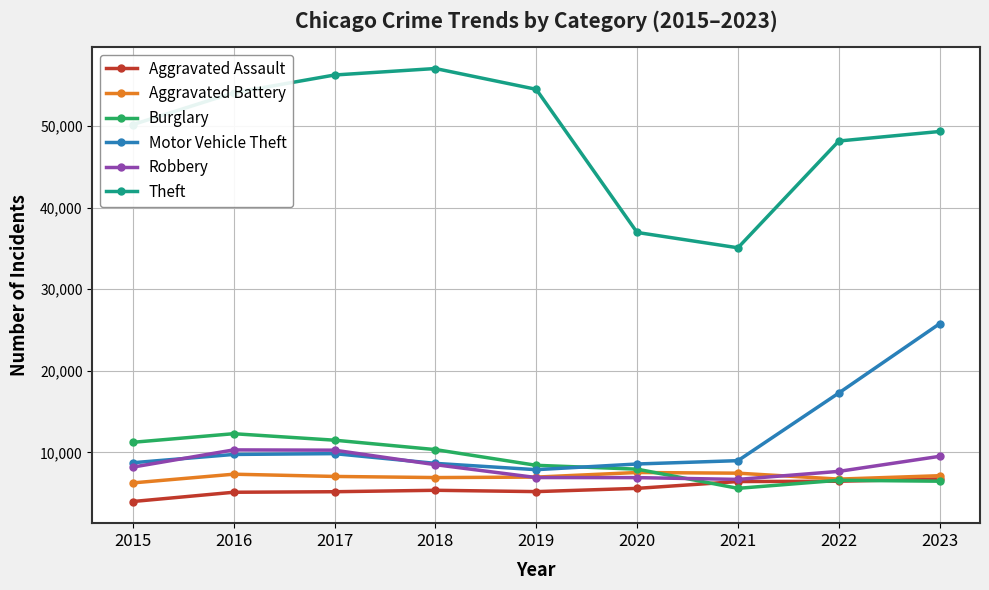

Does the chart display data point markers on the line(s)?

Yes